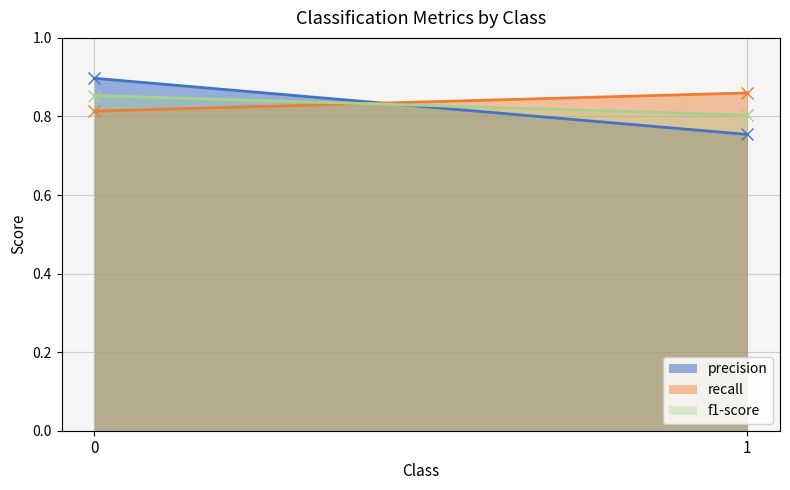

The precision series shows 0.5 at 0. True or false?

False